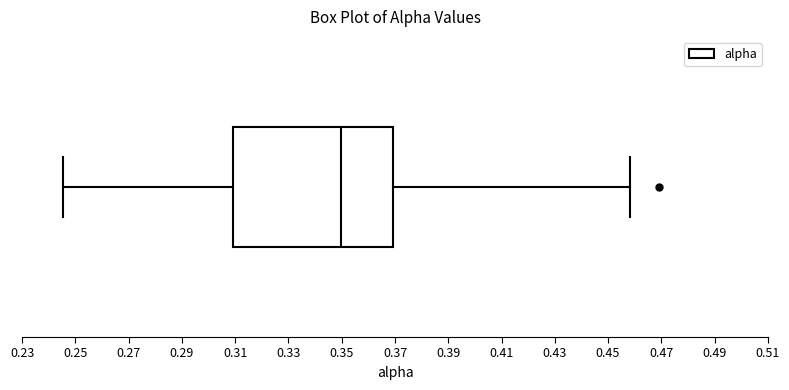

Read this box plot against the x-axis: the position of the median line, the range covered by the box, and the ends of both whiskers. The values are not printed on the chart, so give them approximately, as read against the axis.

median 0.350, box 0.310 to 0.370, whiskers 0.246 to 0.458